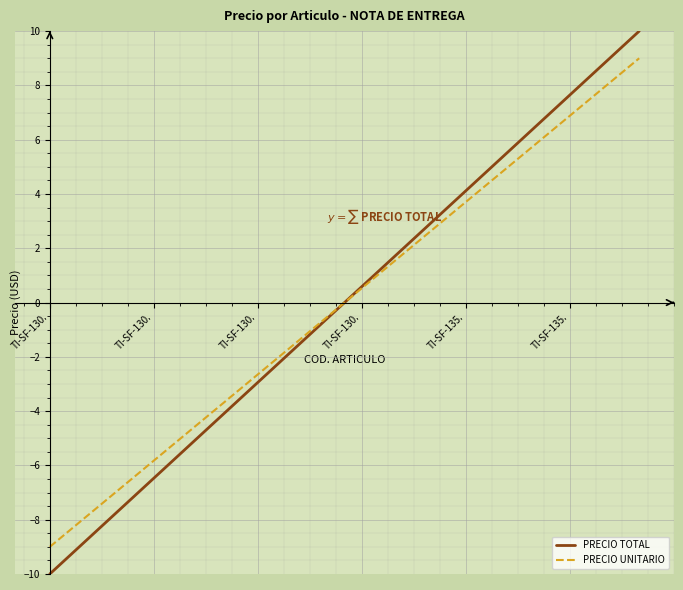

How many intersections are there between PRECIO UNITARIO and PRECIO TOTAL?

1